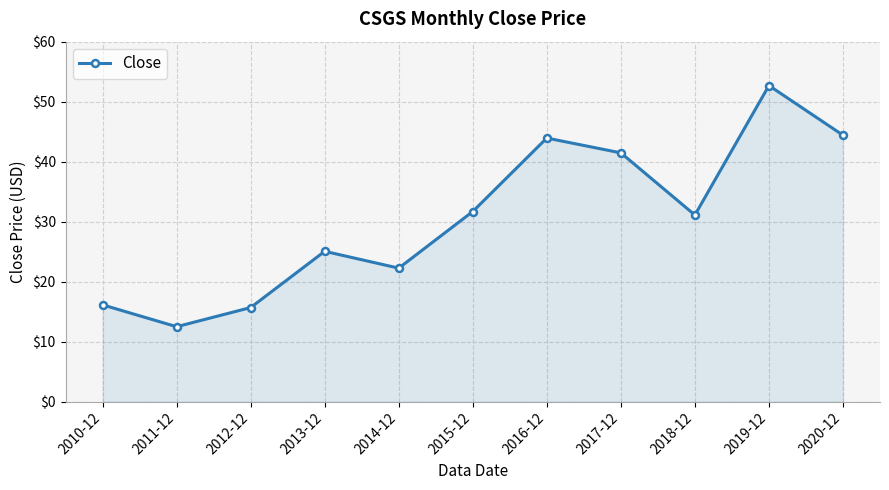

What is the sum of the values at 2011-12 and 2019-12?

65.2